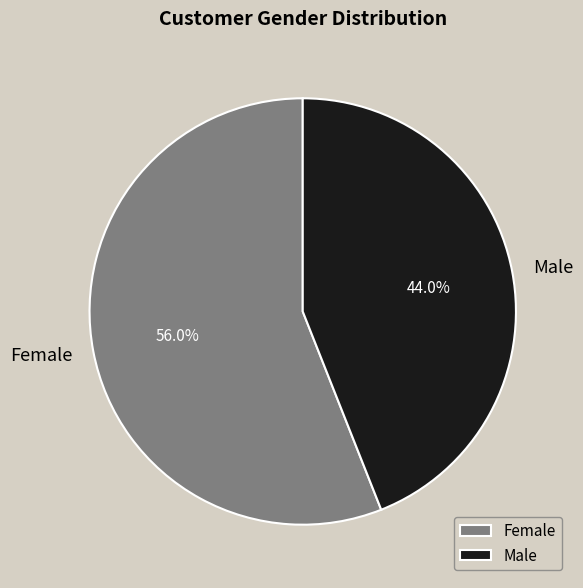

Which slice represents more than half of the pie?

Female